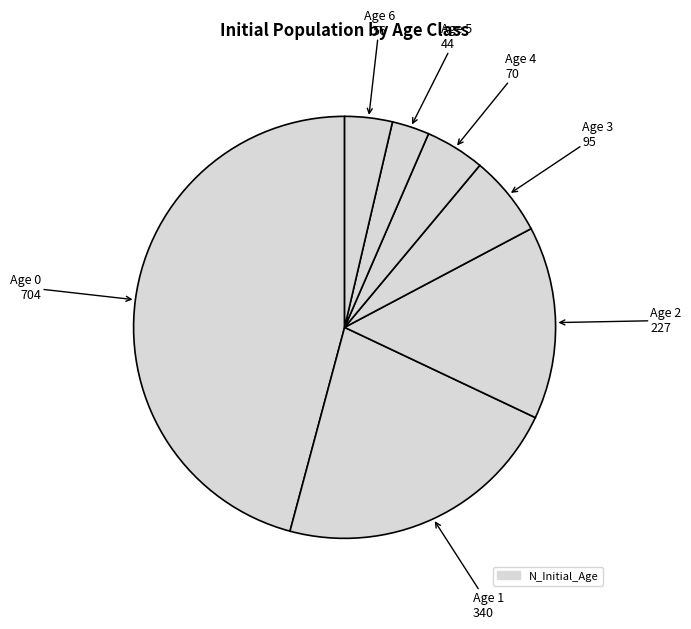

How many slices are in this pie chart?

7